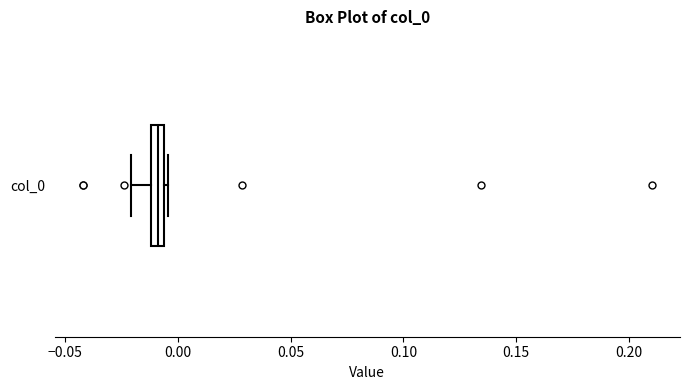

Where is the left edge of the box for col_0 on the x-axis? The values are not printed on the chart, so give them approximately, as read against the axis.

-0.010